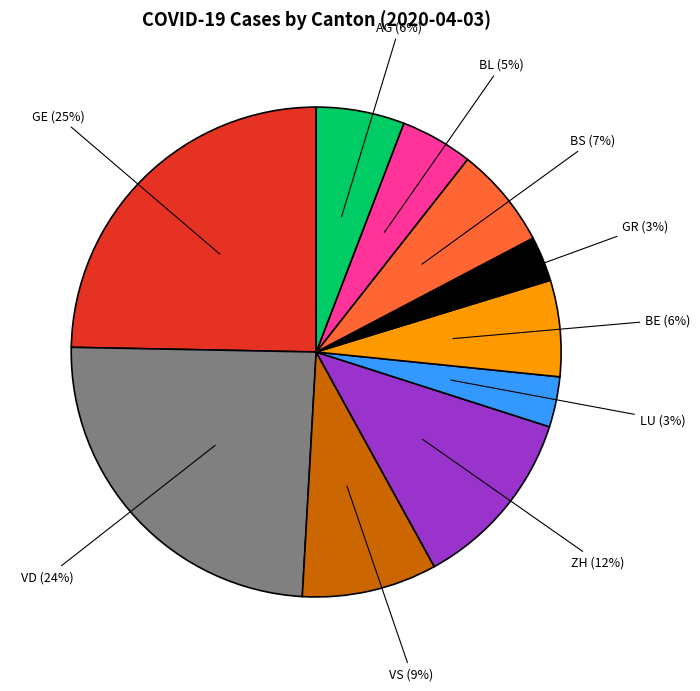

Does any single category account for the majority?

No